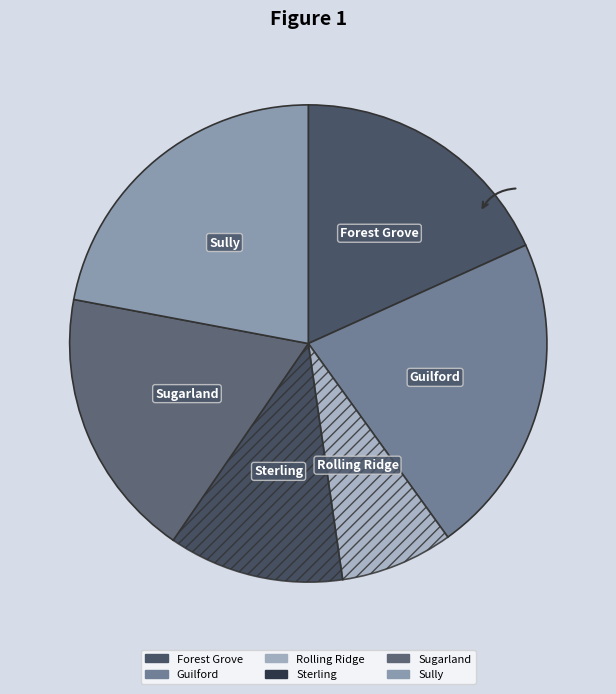

Approximately how many times larger is the value at Sugarland compared to Rolling Ridge?

2.4